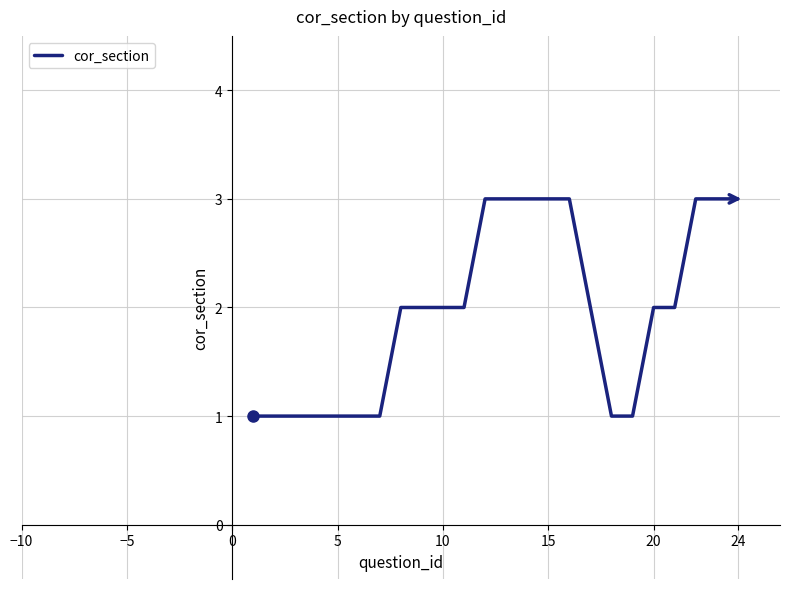

What is the maximum value shown in the chart?

3